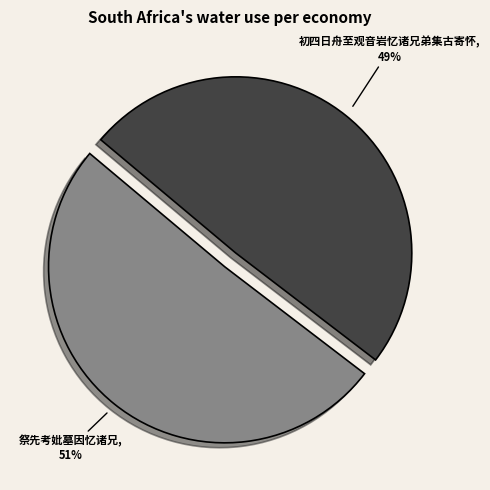

Is there a majority slice in this chart?

Yes